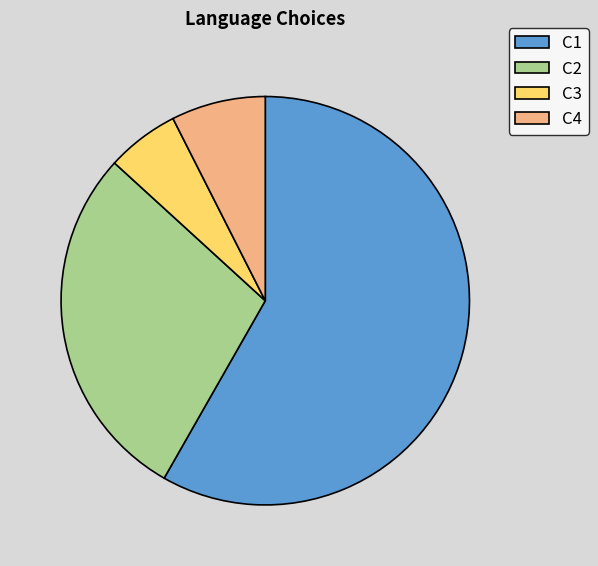

Which slice is the largest?

C1